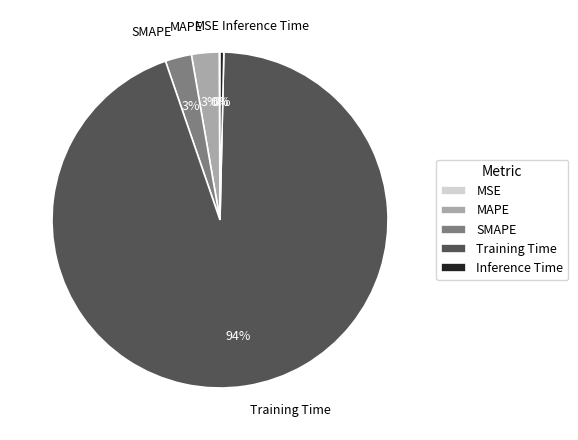

True or false: MAPE accounts for 16% of the total.

False